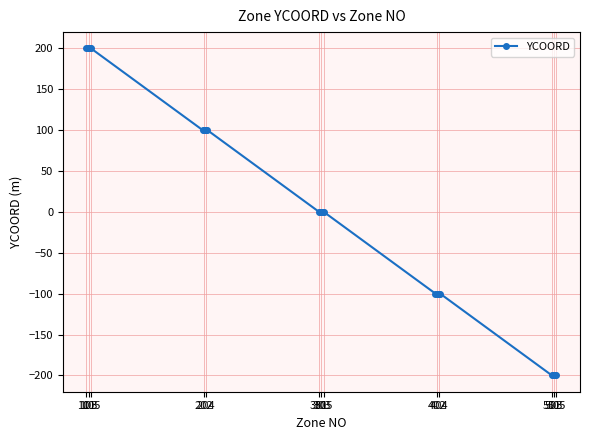

What is the value of the 22nd point from the left?

-200